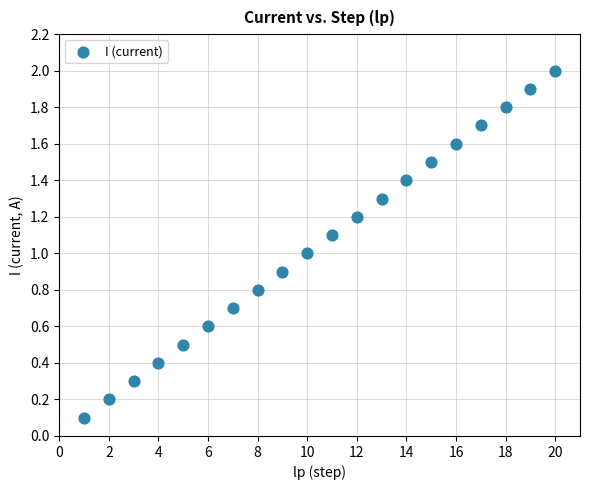

What is the range of Y values (max minus min)?

1.9